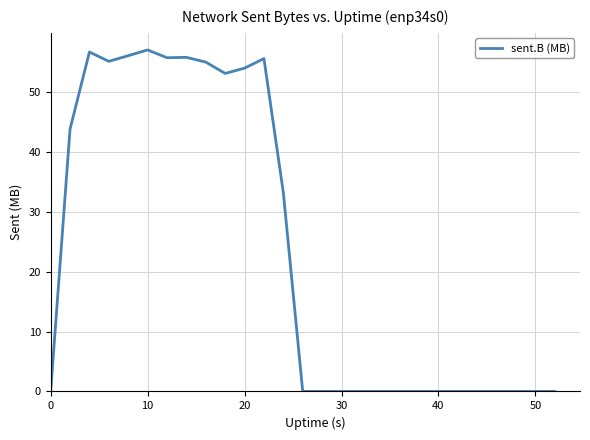

What is the difference between the maximum and minimum values?

57.1